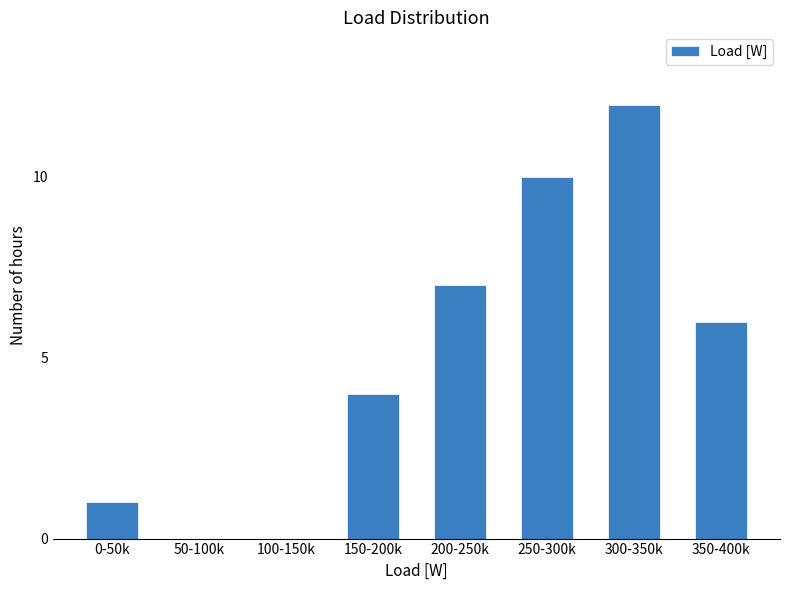

Reading left to right, extract all data points from this chart.

0-50k=1	50-100k=0	100-150k=0	150-200k=4	200-250k=7	250-300k=10	300-350k=12	350-400k=6